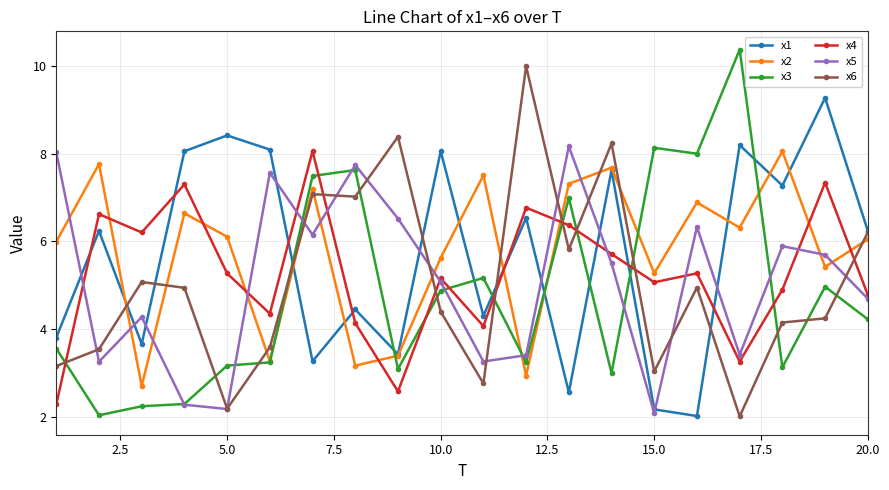

True or false: x4 has more than 0 points higher than both neighbors.

True